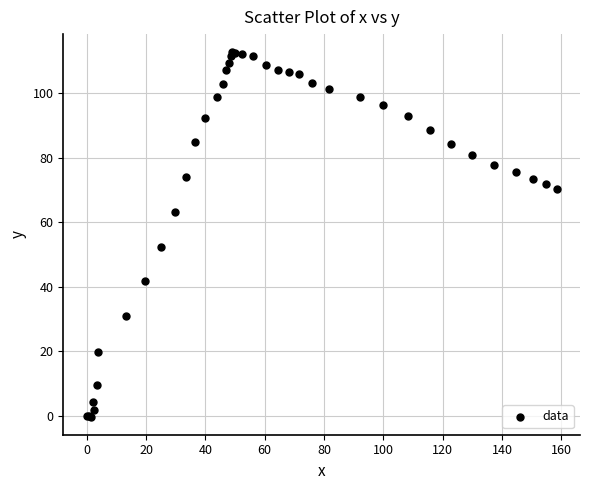

What Y value in the scatter plot is closest to 56?

52.3